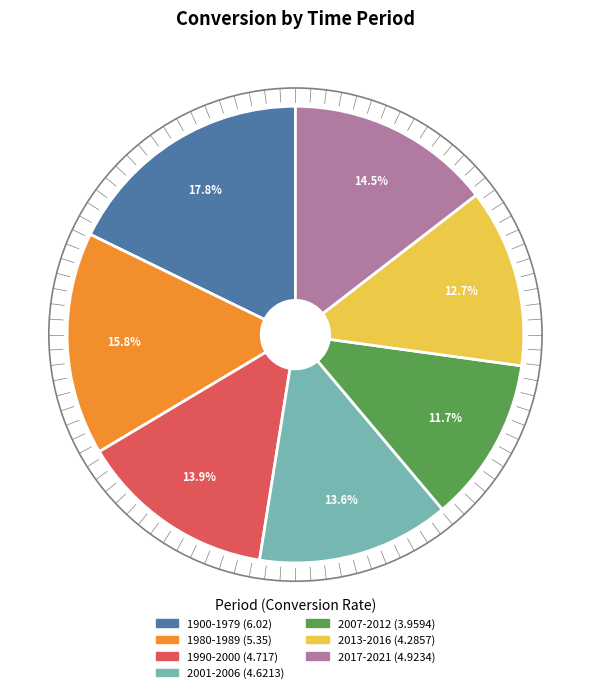

Is it true that 2001-2006 is 5% of the pie?

False